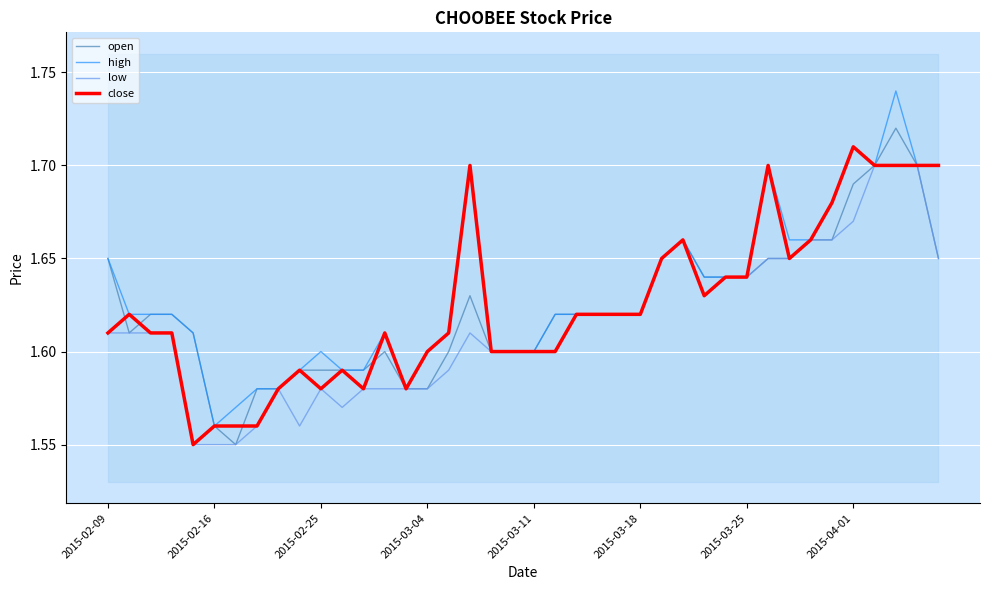

True or false: high has a value of 2.5 at 26.

False